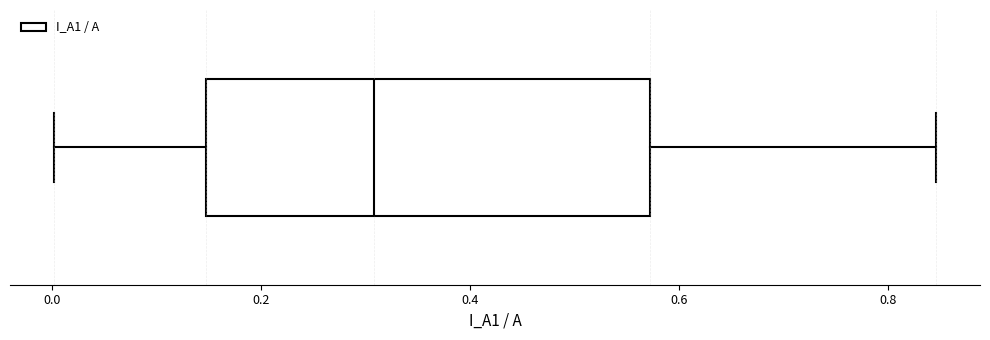

Read this box plot against the x-axis: the position of the median line, the range covered by the box, and the ends of both whiskers. The values are not printed on the chart, so give them approximately, as read against the axis.

median 0.30, box 0.14 to 0.58, whiskers 0.00 to 0.84